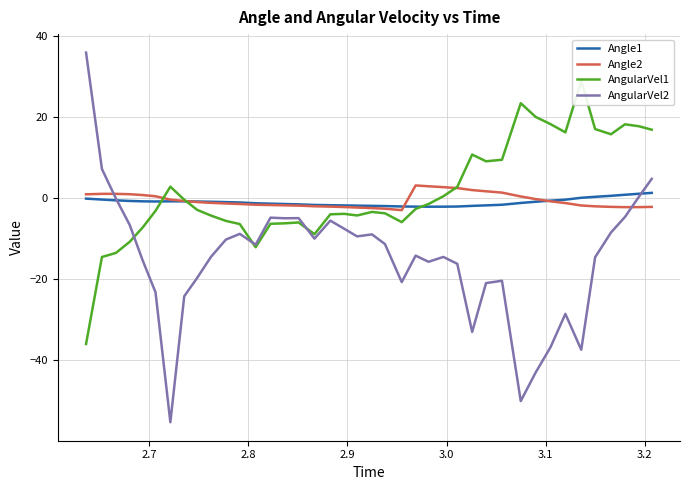

Does the chart have visible grid lines?

Yes